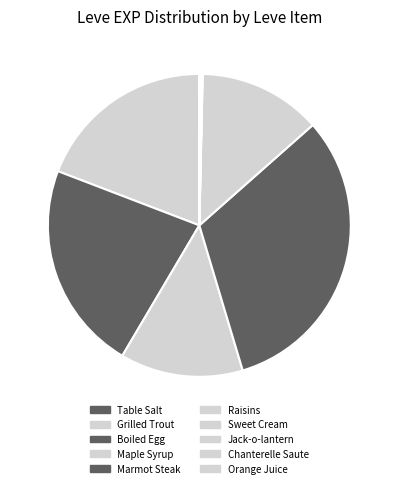

Rank the categories by value from lowest to highest.

Table Salt, Sweet Cream, Chanterelle Saute, Orange Juice, Jack-o-lantern, Maple Syrup, Raisins, Grilled Trout, Boiled Egg, Marmot Steak